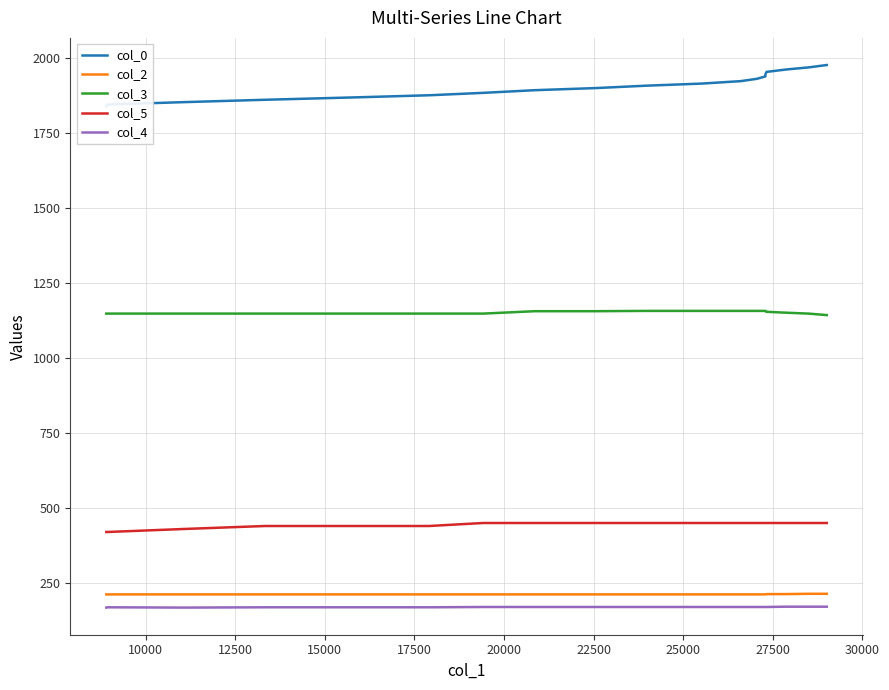

What position from the right is 12500?

17